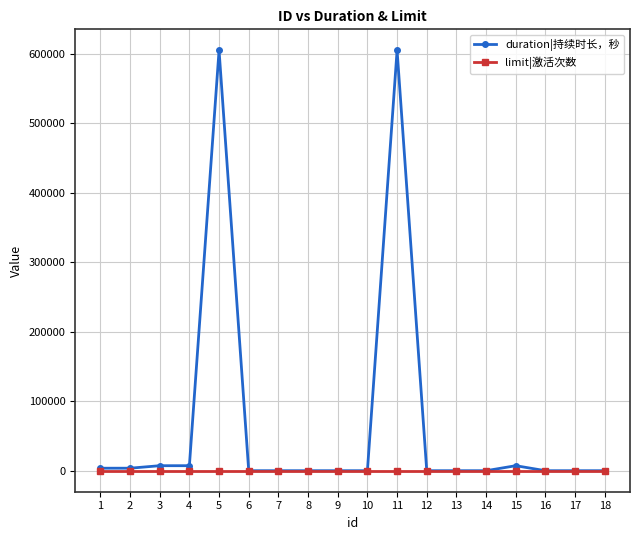

Which series has the largest range (max minus min)?

duration|持续时长，秒